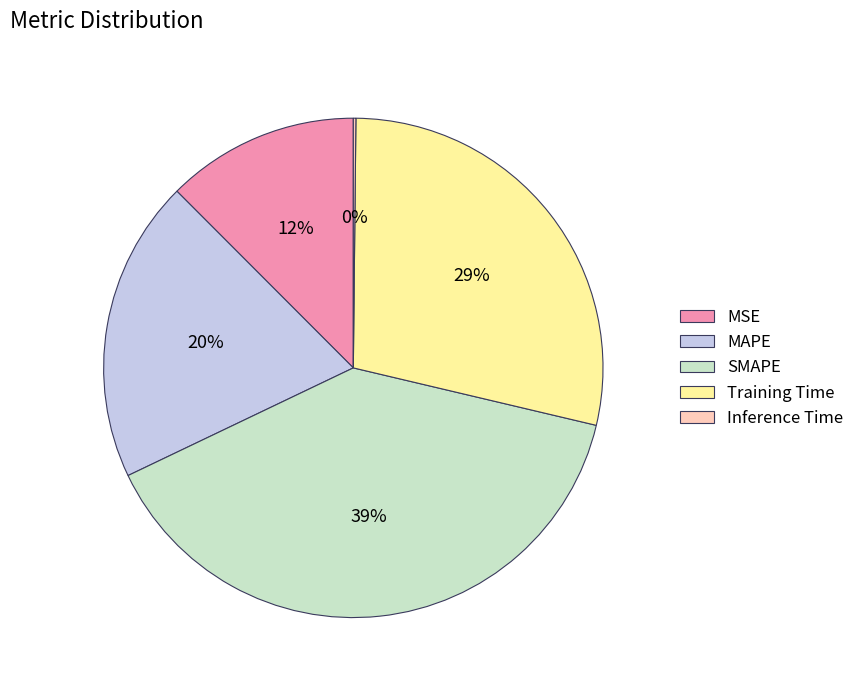

Is there a majority slice in this chart?

No